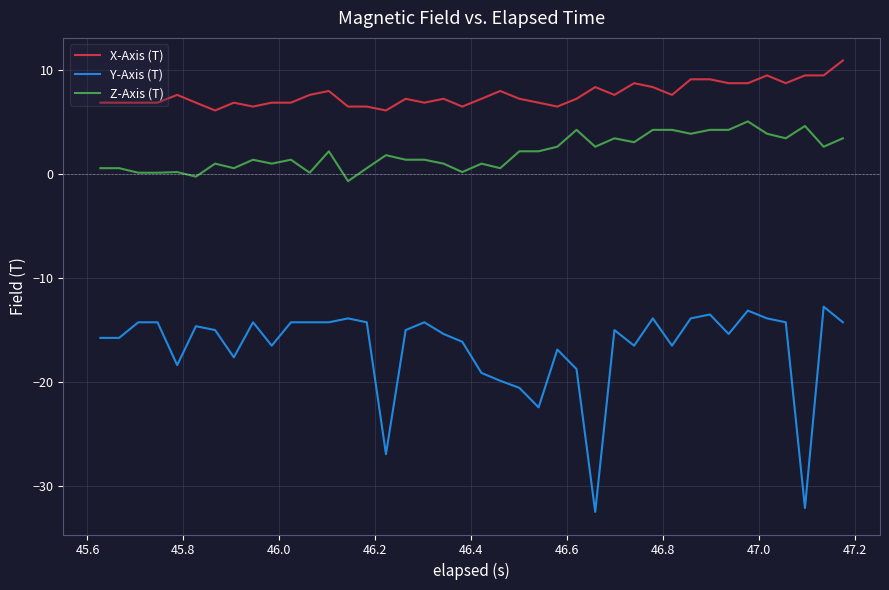

Which series has the largest range (max minus min)?

Y-Axis (T)